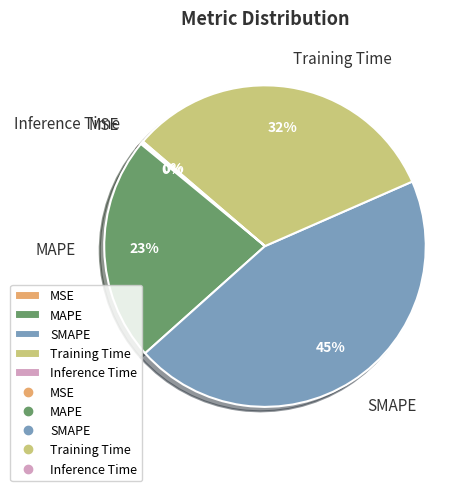

To the nearest percent, what percentage of the pie is Training Time?

32%